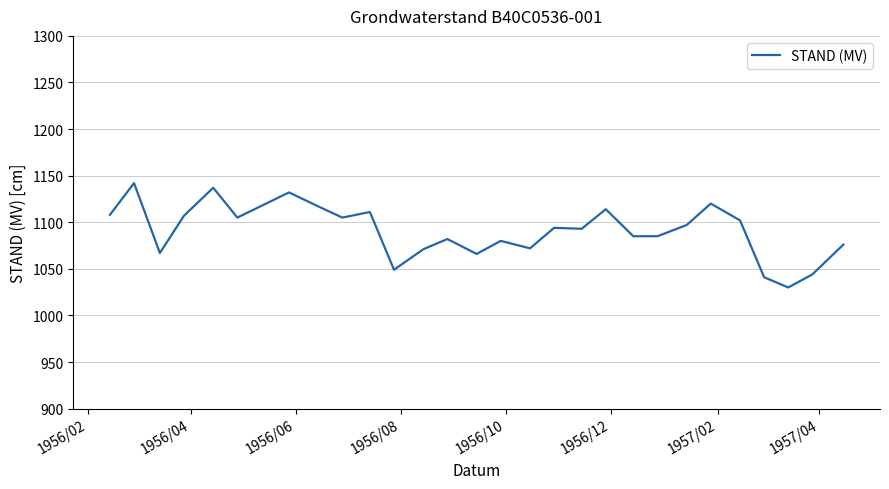

What is the difference between the maximum and minimum values?

112